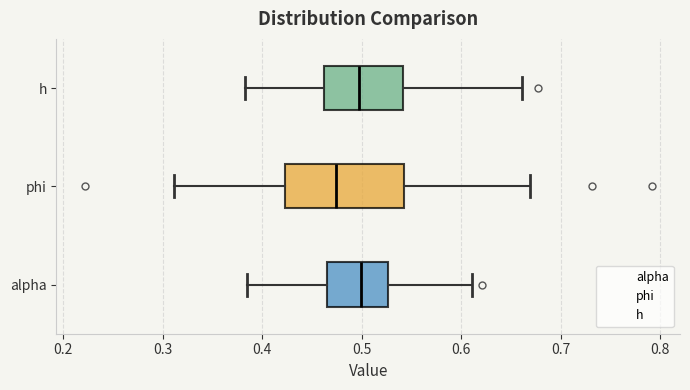

Which box's median line is the furthest to the left?

phi